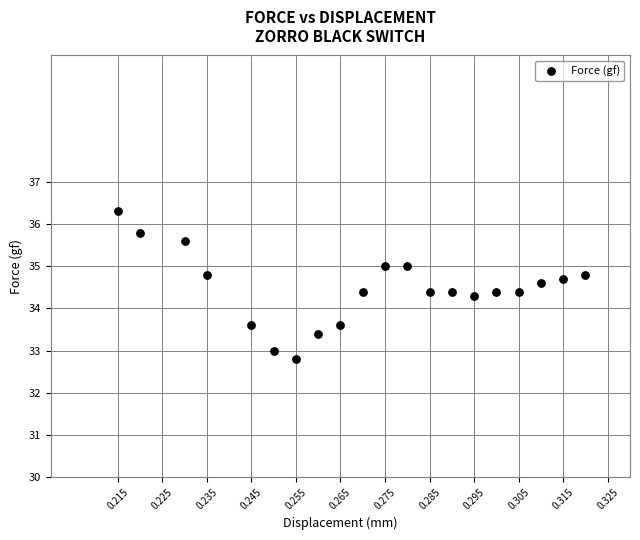

What is the range of Y values (max minus min)?

3.5